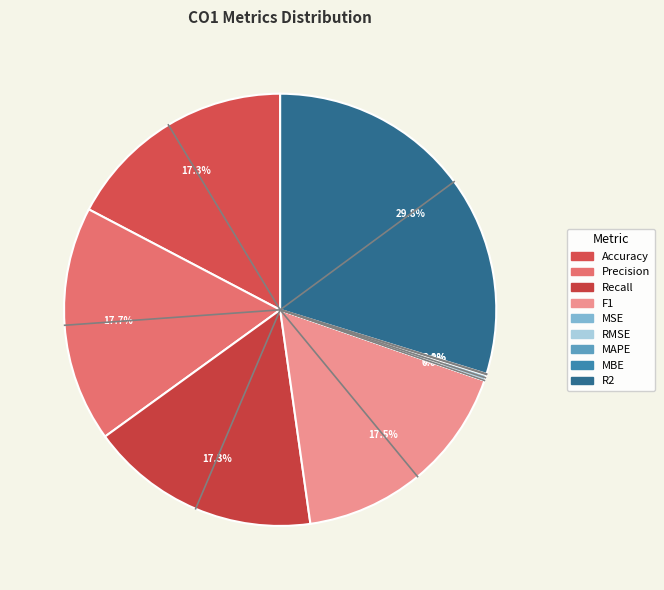

Count the number of slices in the pie.

9